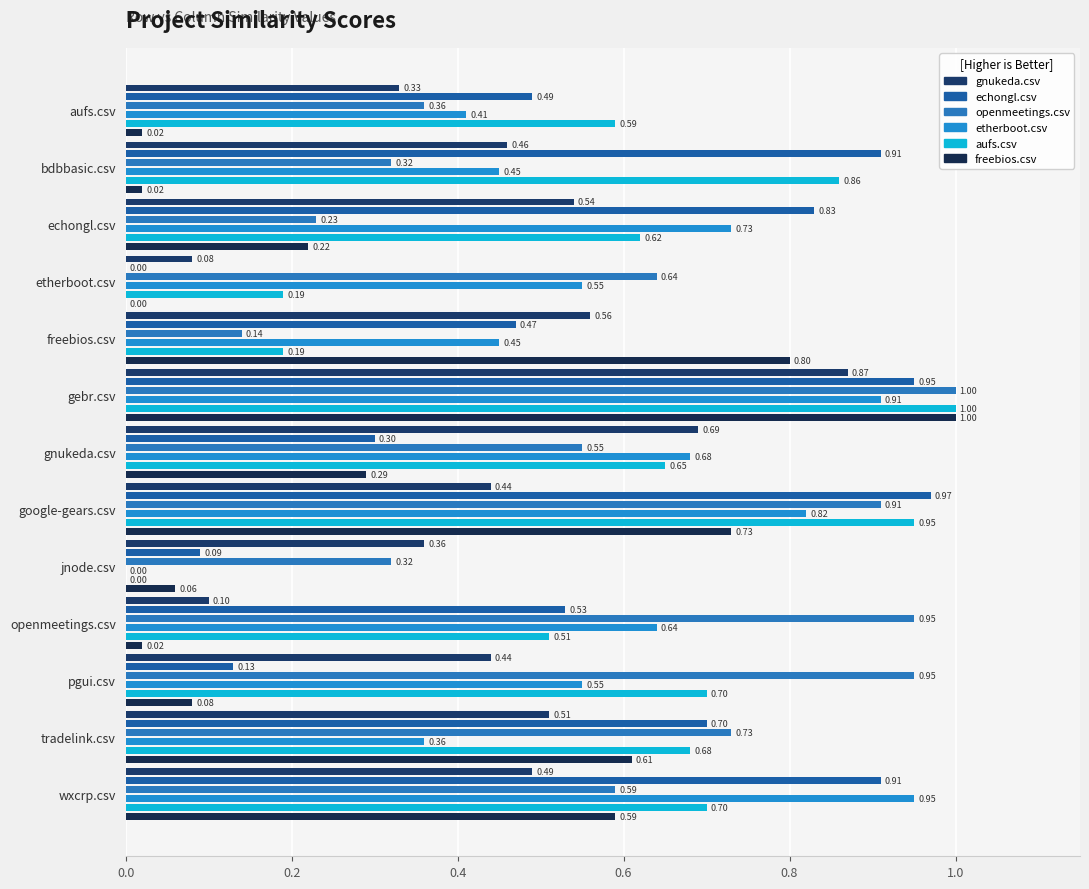

What is the value of the freebios.csv bar at the 7th from the left?

0.3